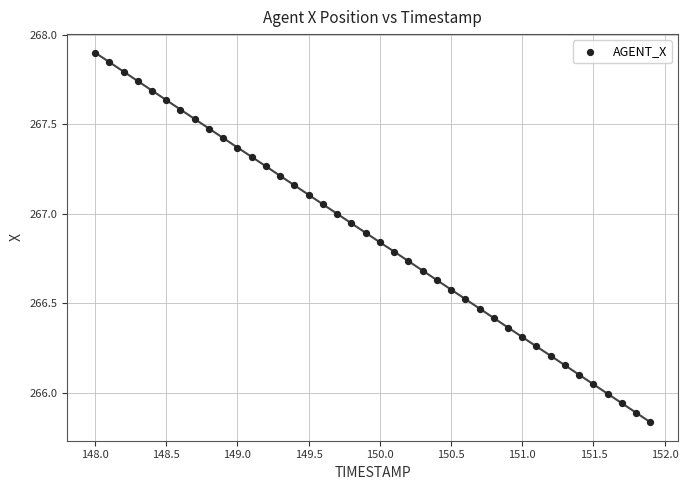

What is the range of X values (max minus min)?

3.9